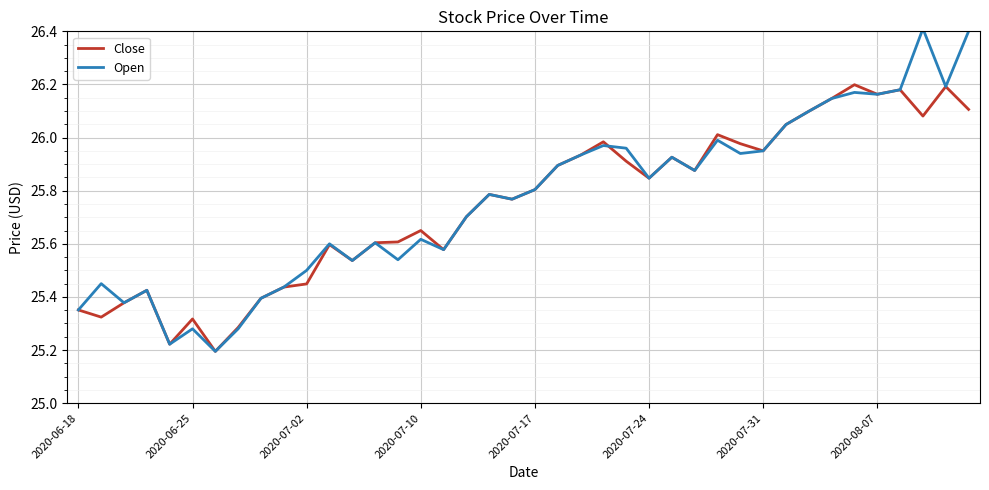

True or false: Close has more than 2 interior local peaks.

True